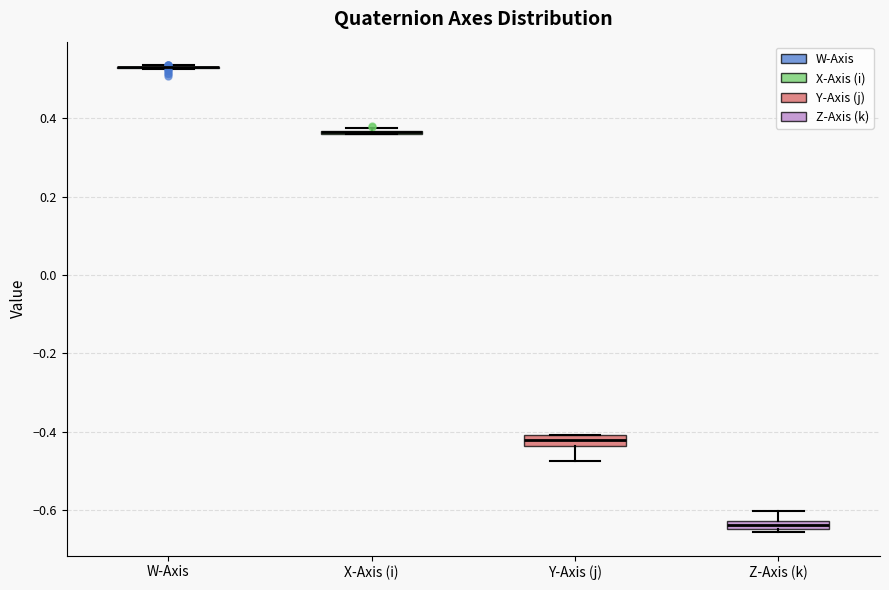

Where is the lower edge of the box for Z-Axis (k) on the y-axis? The values are not printed on the chart, so give them approximately, as read against the axis.

-0.64